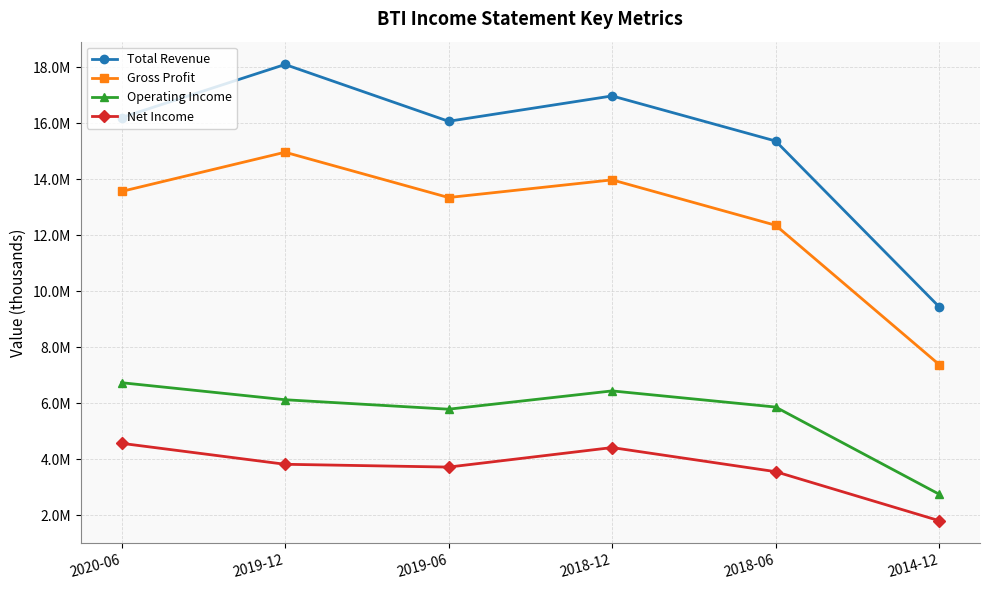

Reading left to right, list all the values displayed in this chart.

Total Revenue: 2020-06=16207400	2019-12=18104100	2019-06=16074000	2018-12=16980100	2018-06=15368700	2014-12=9445300
Gross Profit: 2020-06=13567200	2019-12=14968500	2019-06=13349200	2018-12=13980600	2018-06=12358600	2014-12=7381900
Operating Income: 2020-06=6732100	2019-12=6123200	2019-06=5785100	2018-12=6438900	2018-06=5861700	2014-12=2748100
Net Income: 2020-06=4566000	2019-12=3817100	2019-06=3716700	2018-12=4414100	2018-06=3552900	2014-12=1801400